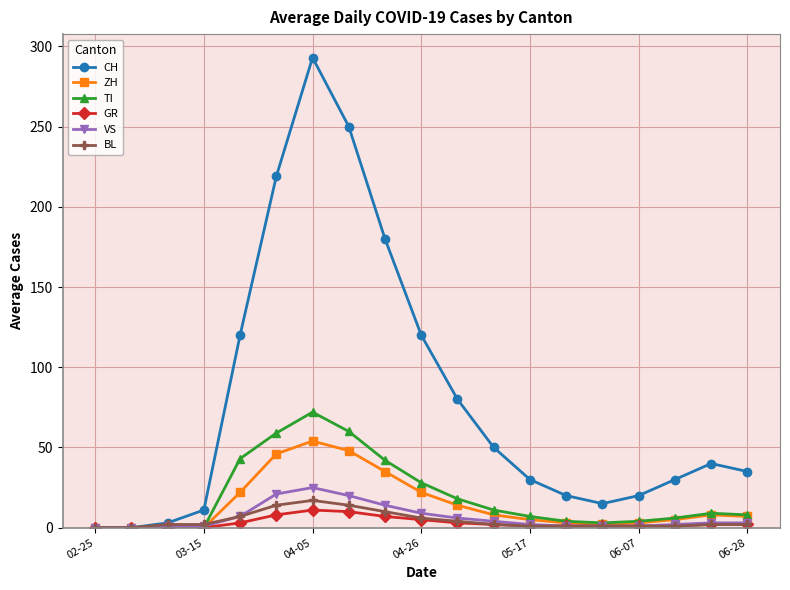

What is the maximum value shown in the chart?

293